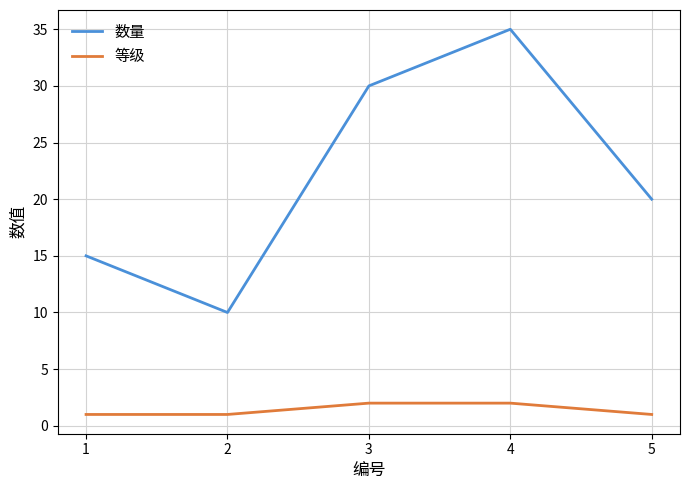

Rank the categories by 数量 value from highest to lowest.

4, 3, 5, 1, 2